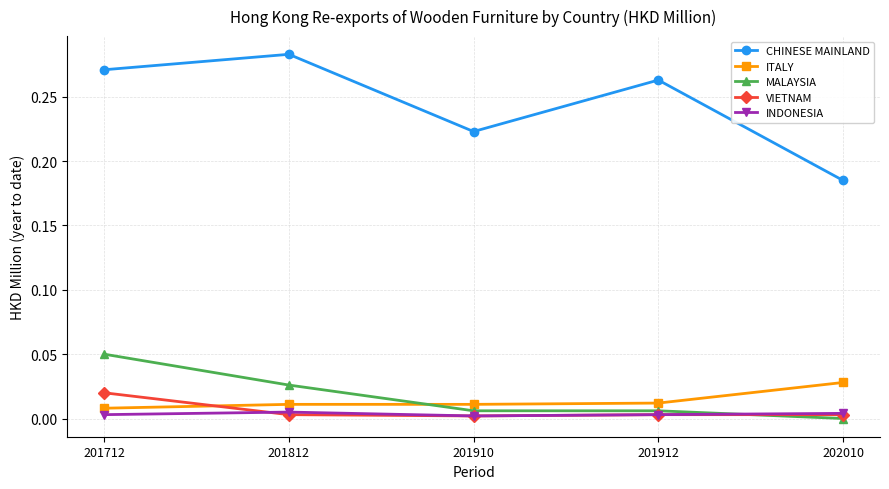

Which series has the largest total across all categories?

CHINESE MAINLAND